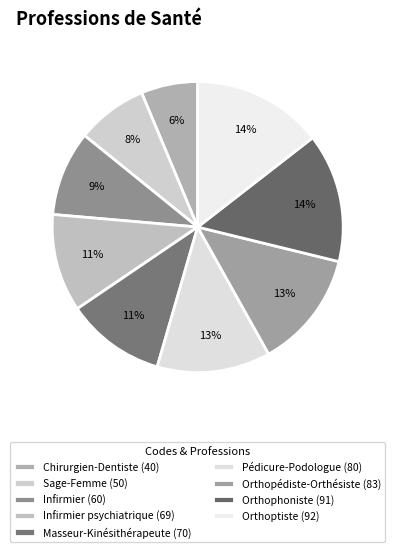

How many slices are in this pie chart?

9